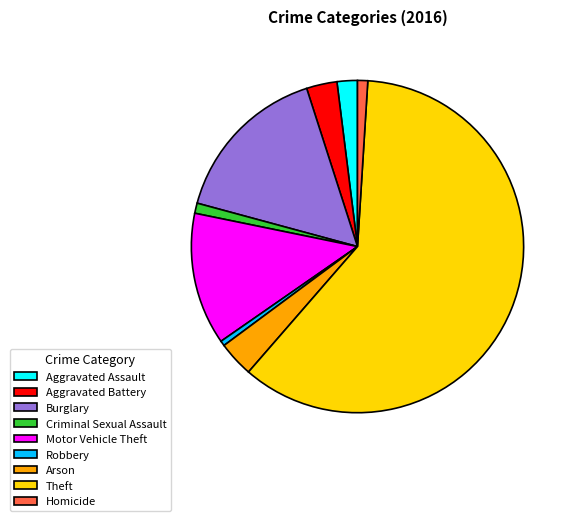

Combined, do Burglary and Aggravated Battery account for over 50%?

No